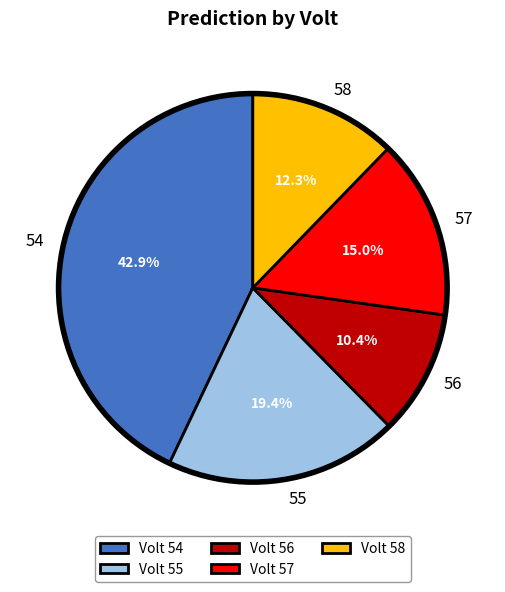

Rank the categories by value from lowest to highest.

56, 58, 57, 55, 54